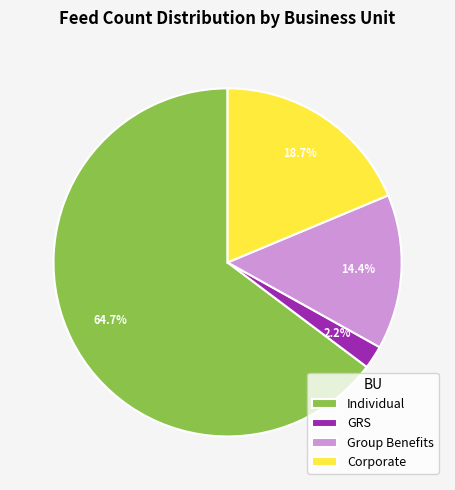

To the nearest percent, what portion does Corporate represent?

19%